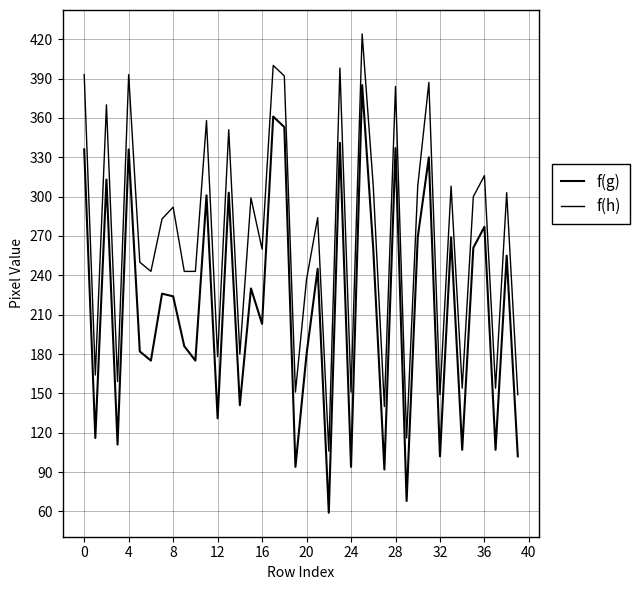

True or false: f(h) and f(g) intersect in this chart.

False